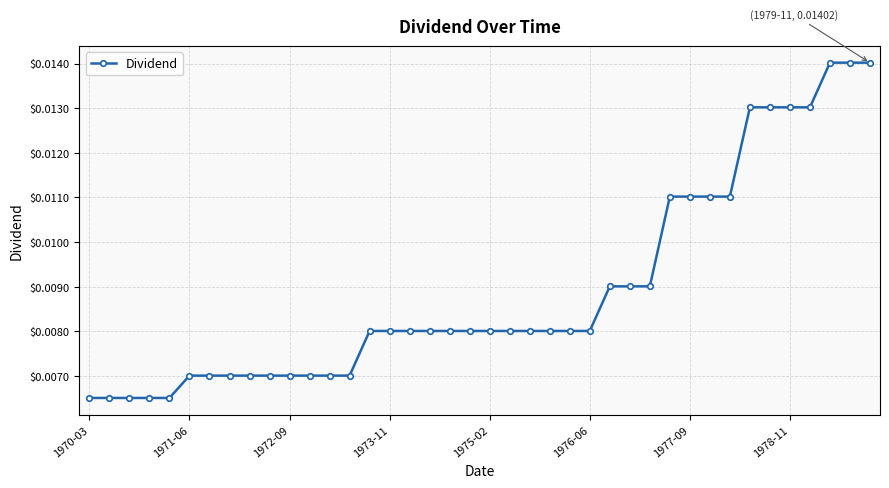

What is the sum of all values?

0.4